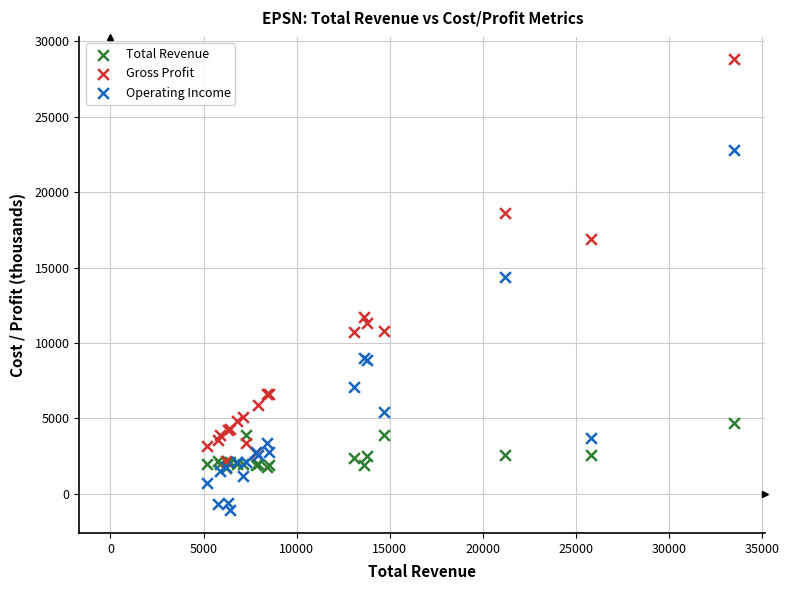

Across all series, what Y value is closest to 13850?

14400